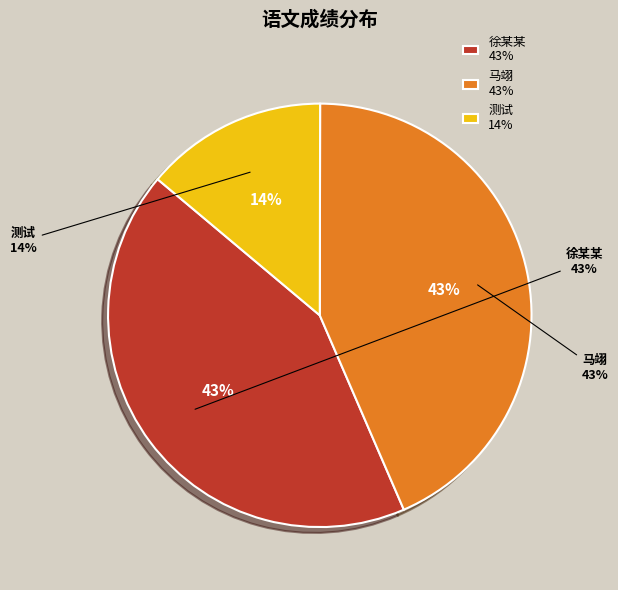

True or false: 马翊 accounts for 43% of the total.

True